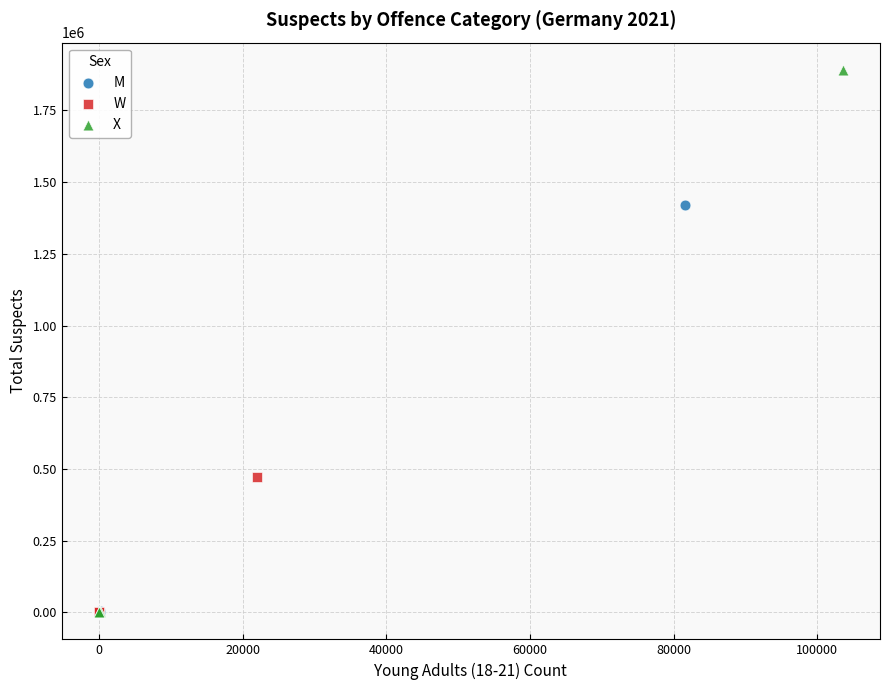

Which series has the largest Y range (max minus min)?

X